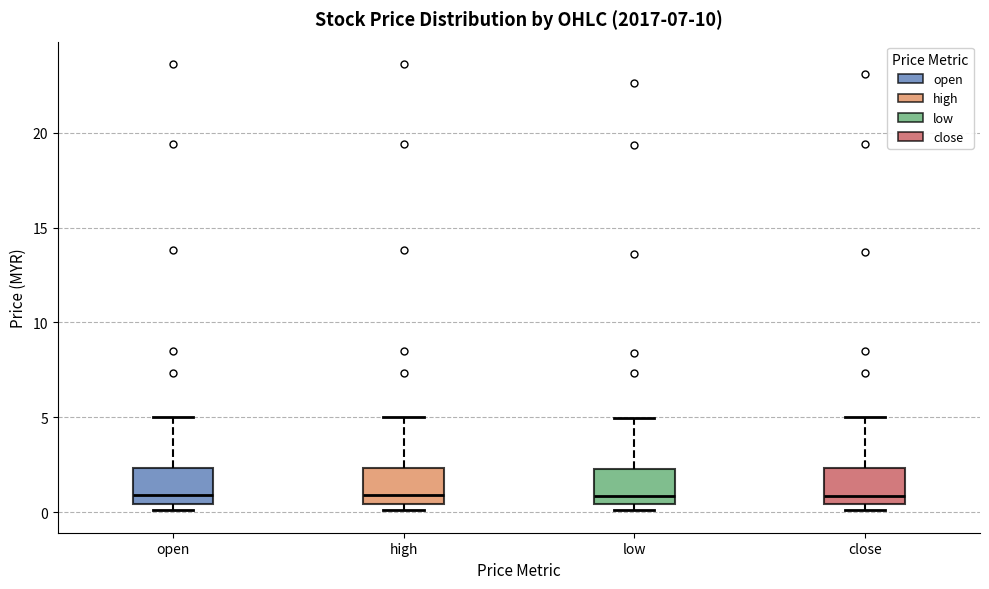

Reading left to right, read every box against the y-axis: the position of its median line, the range the box covers, and the ends of its whiskers. The values are not printed on the chart, so give them approximately, as read against the axis.

open: median 1.0, box 0.5 to 2.5, whiskers 0.0 to 5.0
high: median 1.0, box 0.5 to 2.5, whiskers 0.0 to 5.0
low: median 1.0, box 0.5 to 2.5, whiskers 0.0 to 5.0
close: median 1.0, box 0.5 to 2.5, whiskers 0.0 to 5.0